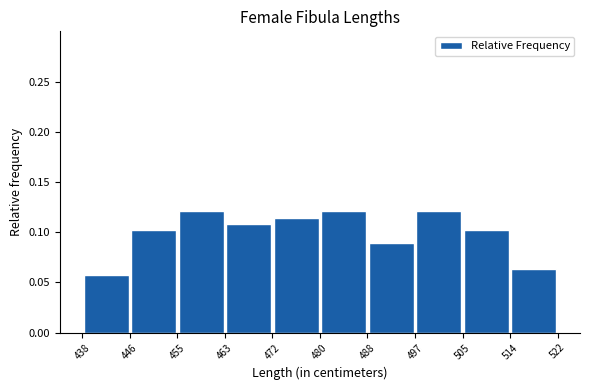

Reading left to right, transcribe this chart: for each bar, give the range it covers on the x-axis and its height. The values are not printed on the chart, so give them approximately, as read against the axis.

438 to 446: 0.055
446 to 455: 0.100
455 to 463: 0.120
463 to 472: 0.110
472 to 480: 0.115
480 to 488: 0.120
488 to 497: 0.090
497 to 505: 0.120
505 to 514: 0.100
514 to 522: 0.065